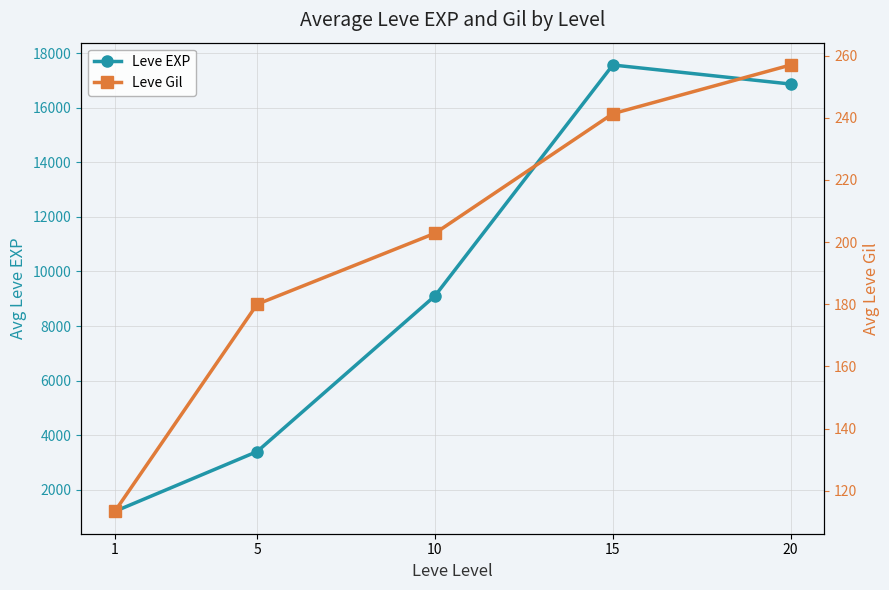

Count the number of categories in the chart.

5